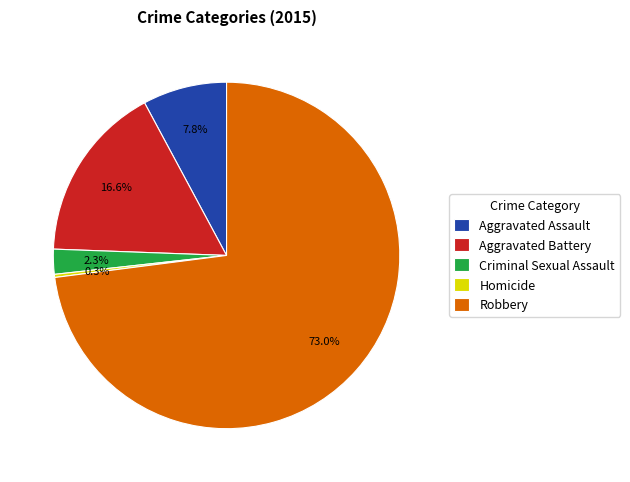

Which slice represents more than half of the pie?

Robbery